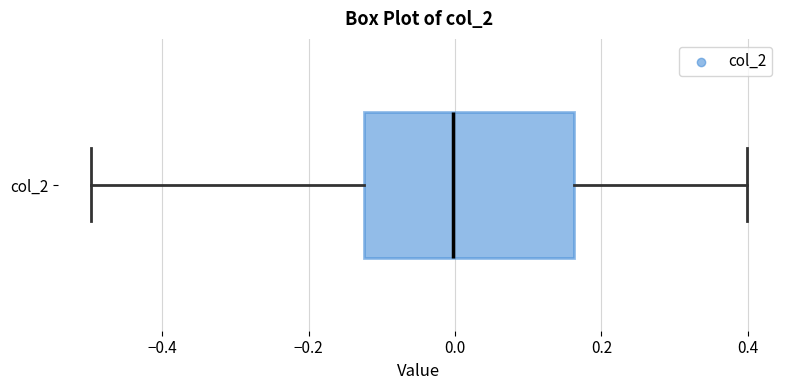

Where is the right edge of the box for col_2 on the x-axis? The values are not printed on the chart, so give them approximately, as read against the axis.

0.16